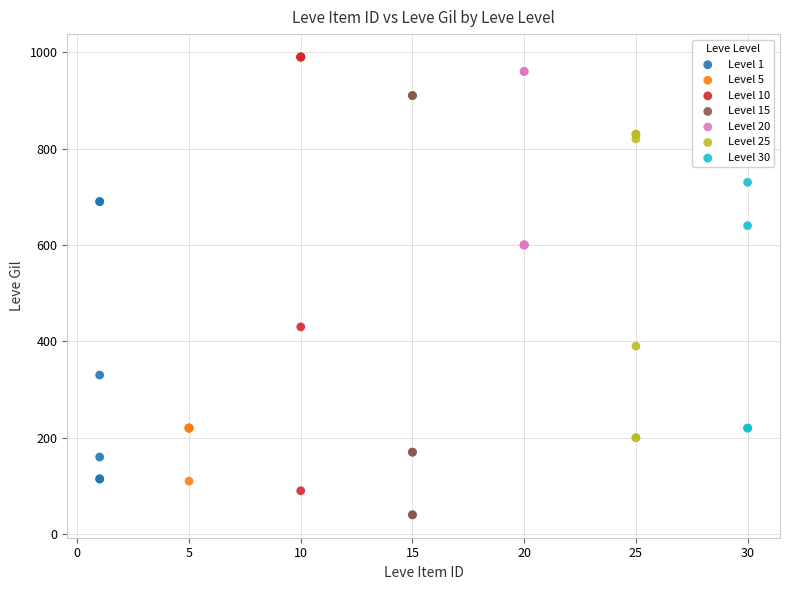

Which series reaches the minimum Y coordinate?

Level 15